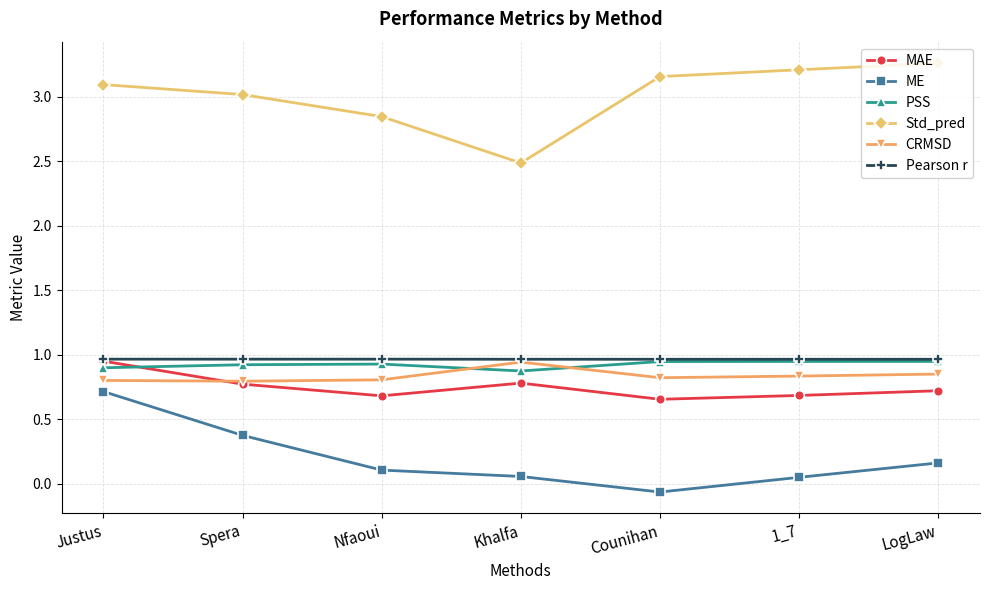

The ME series shows 0.1 at Khalfa. True or false?

True